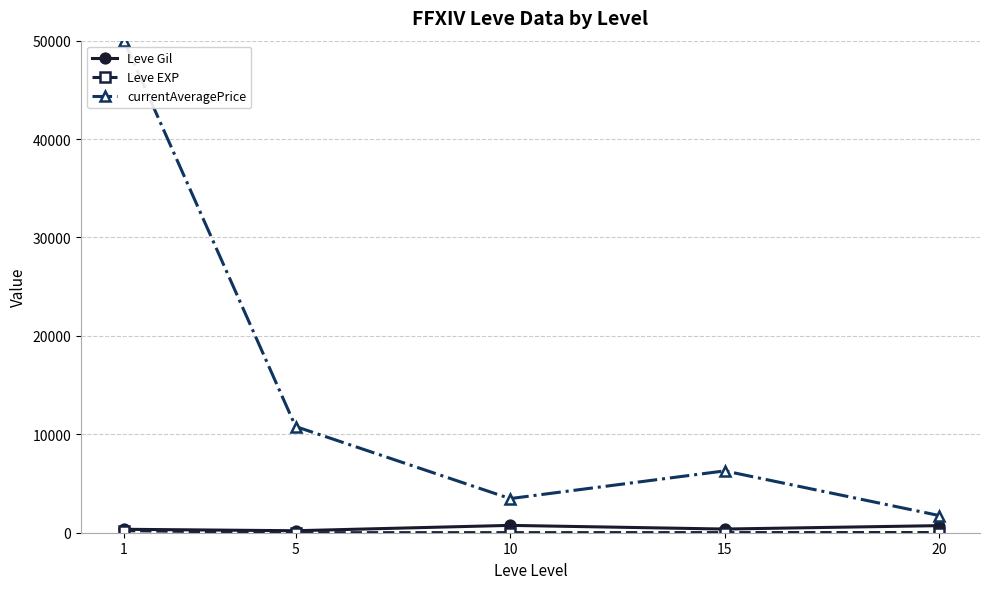

At which category is the sum across all series the highest?

1